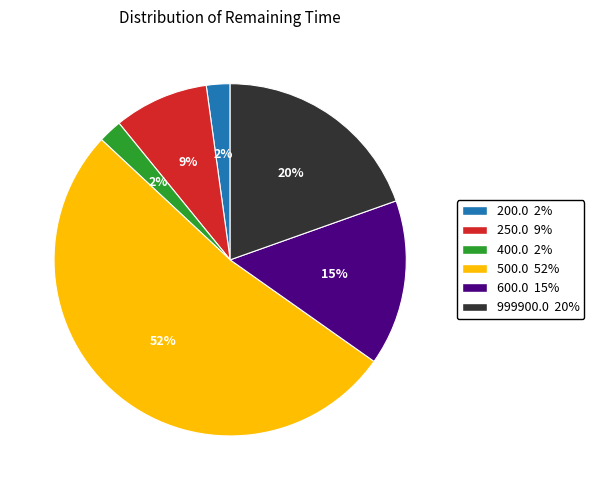

Does any single category account for the majority?

Yes